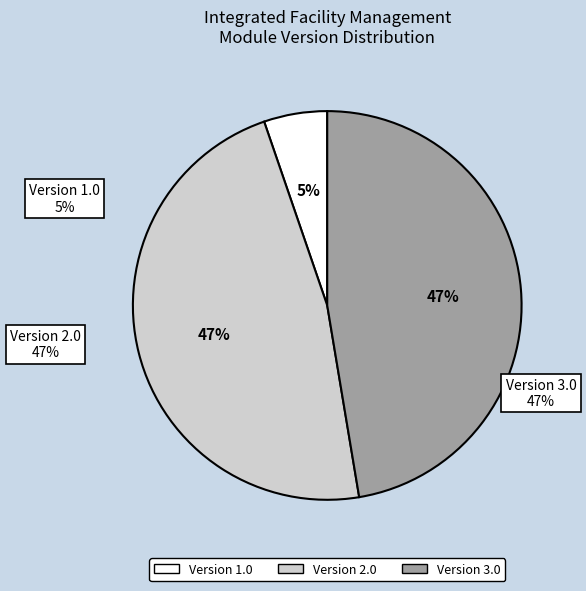

How many slices are in this pie chart?

3